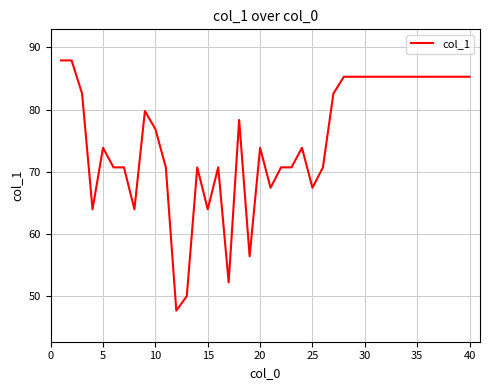

What is the maximum value shown in the chart?

87.9